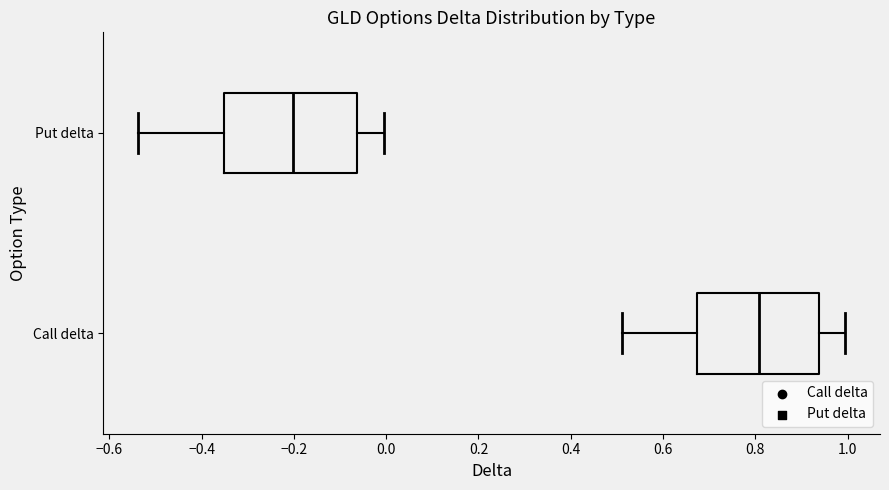

Reading bottom to top, read every box against the x-axis: the position of its median line, the range the box covers, and the ends of its whiskers. The values are not printed on the chart, so give them approximately, as read against the axis.

Call delta: median 0.80, box 0.68 to 0.94, whiskers 0.52 to 1.00
Put delta: median -0.20, box -0.36 to -0.06, whiskers -0.54 to 0.00